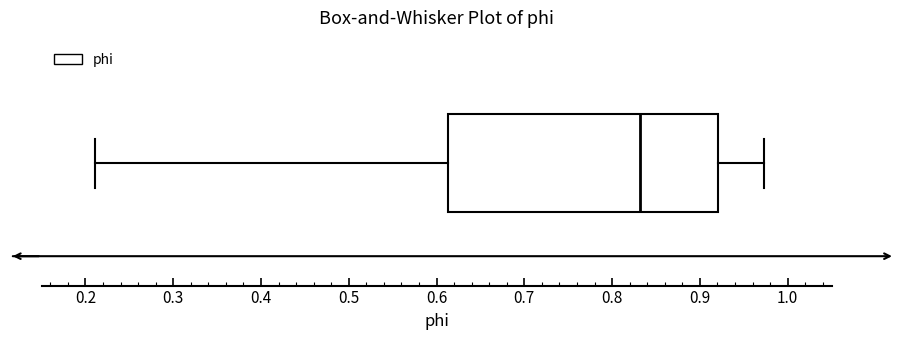

Where is the left edge of the box on the x-axis? The values are not printed on the chart, so give them approximately, as read against the axis.

0.61